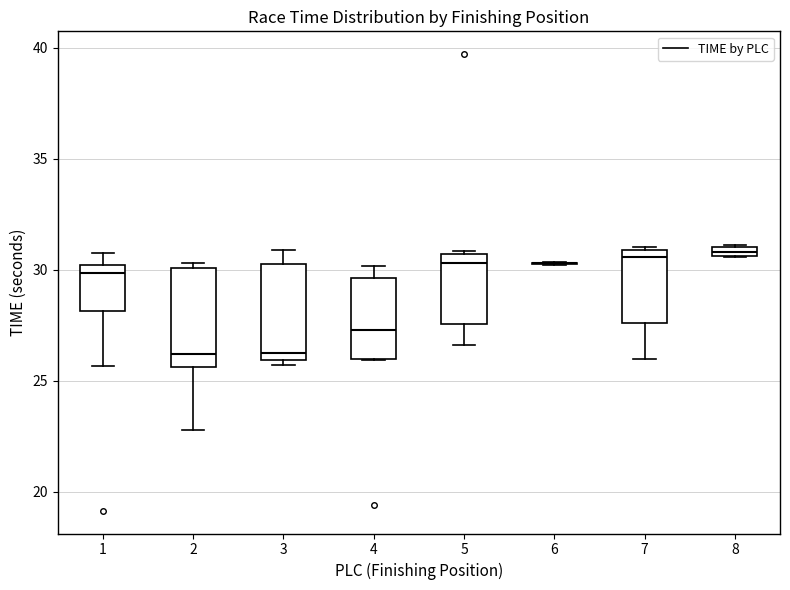

Where is the upper edge of the box at x = 3 on the y-axis? The values are not printed on the chart, so give them approximately, as read against the axis.

30.5